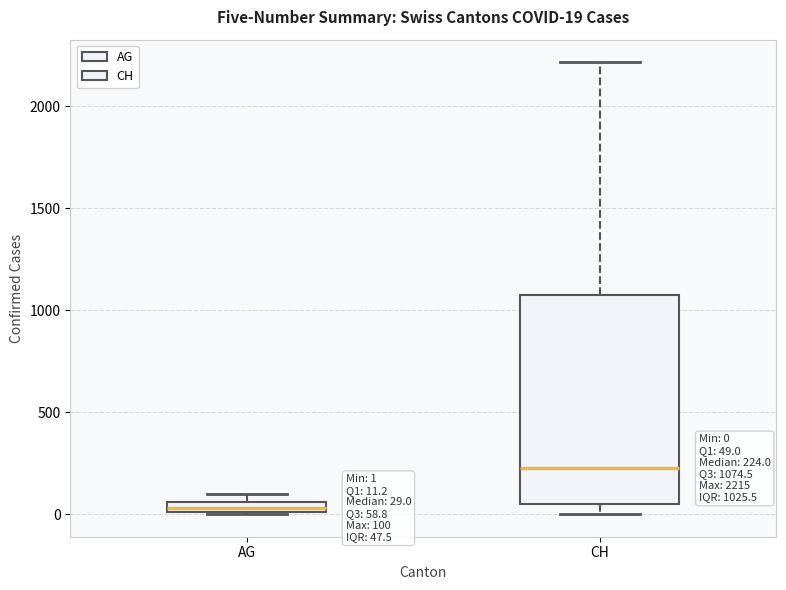

Which box's median line is the lowest?

AG